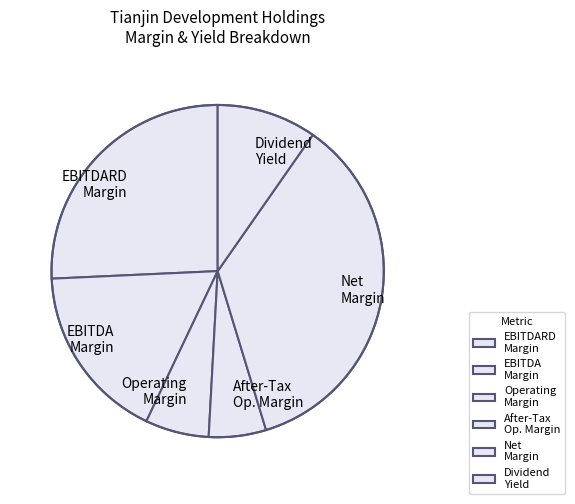

How many segments does this pie chart have?

6